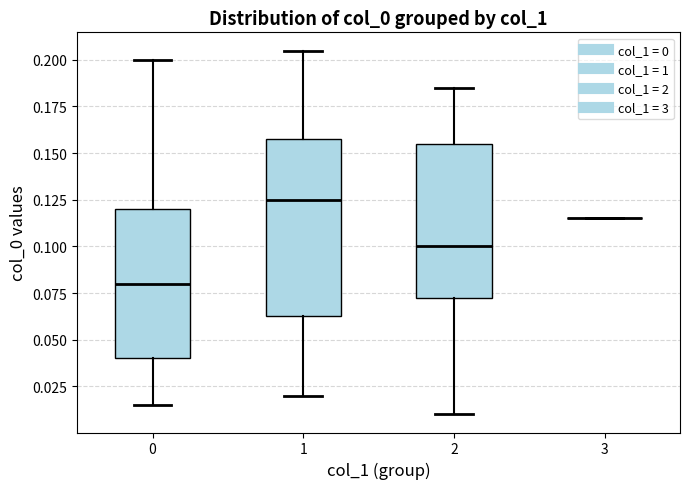

Where is the lower edge of the box at x = 2 on the y-axis? The values are not printed on the chart, so give them approximately, as read against the axis.

0.075